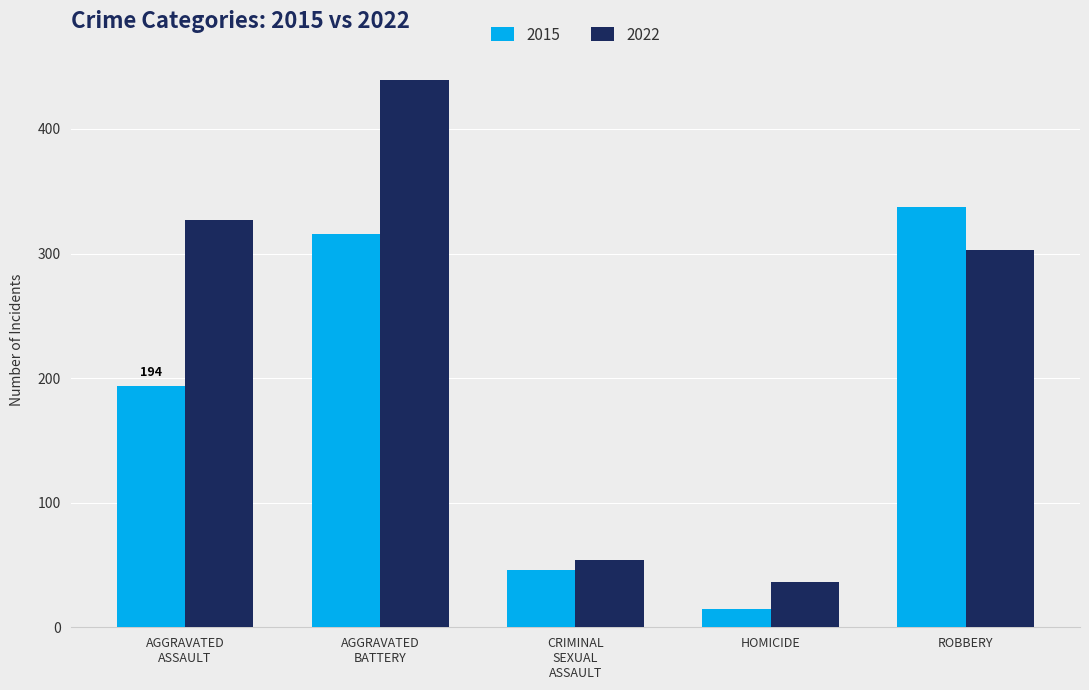

Which series has the widest spread of values?

2022